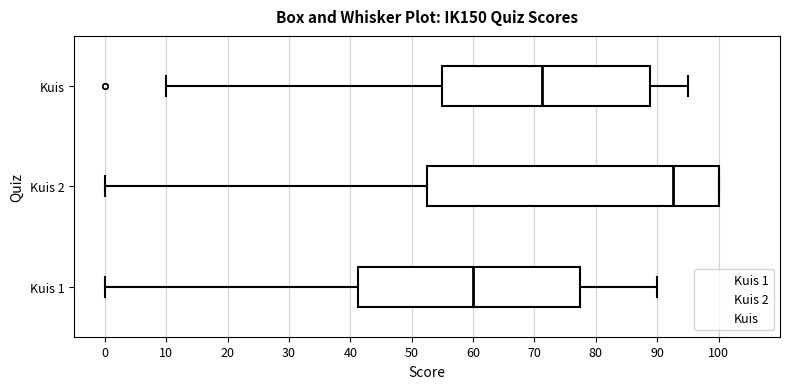

Reading bottom to top, transcribe this box plot: for each box, give where its median line is, the range the box spans, and where its two whiskers end, as read against the x-axis. The values are not printed on the chart, so give them approximately, as read against the axis.

Kuis 1: median 60, box 41 to 78, whiskers 0 to 90
Kuis 2: median 93, box 53 to 100, whiskers 0 to 100
Kuis: median 71, box 55 to 89, whiskers 10 to 95